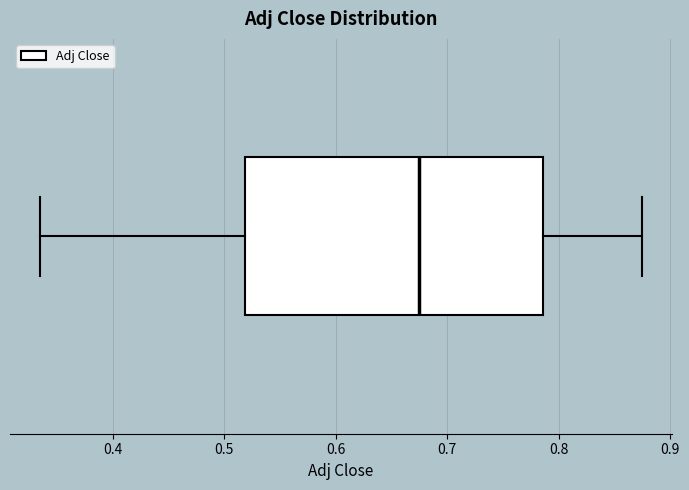

Read this box plot against the x-axis: the position of the median line, the range covered by the box, and the ends of both whiskers. The values are not printed on the chart, so give them approximately, as read against the axis.

median 0.67, box 0.52 to 0.79, whiskers 0.33 to 0.87